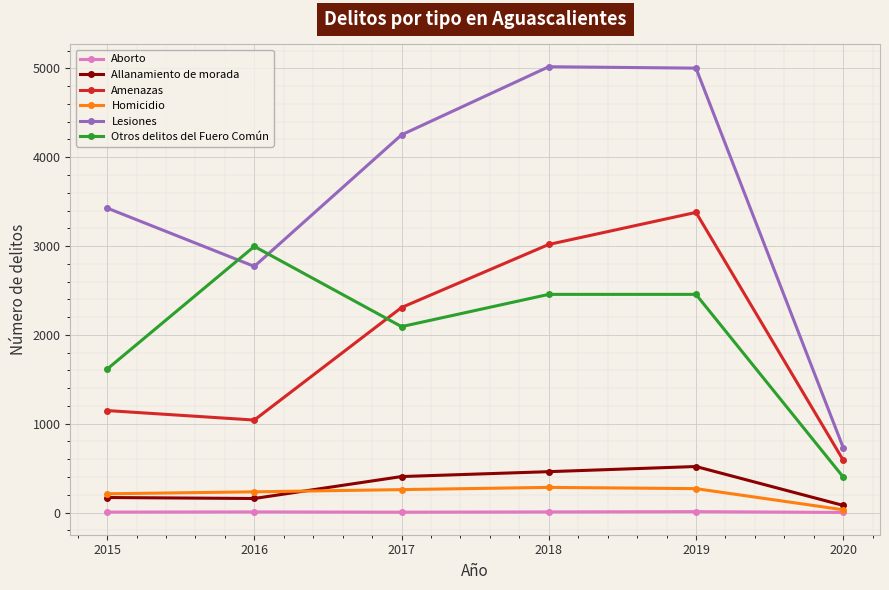

List the series in order of their peak value, lowest first.

Aborto, Homicidio, Allanamiento de morada, Otros delitos del Fuero Común, Amenazas, Lesiones